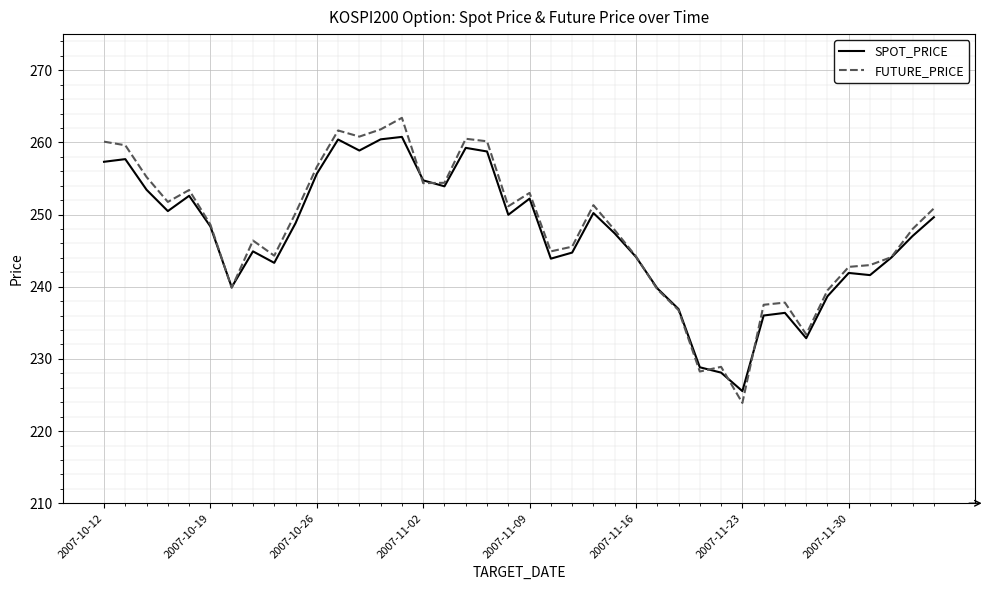

In FUTURE_PRICE, how many points are higher than both neighbors (excluding endpoints)?

9